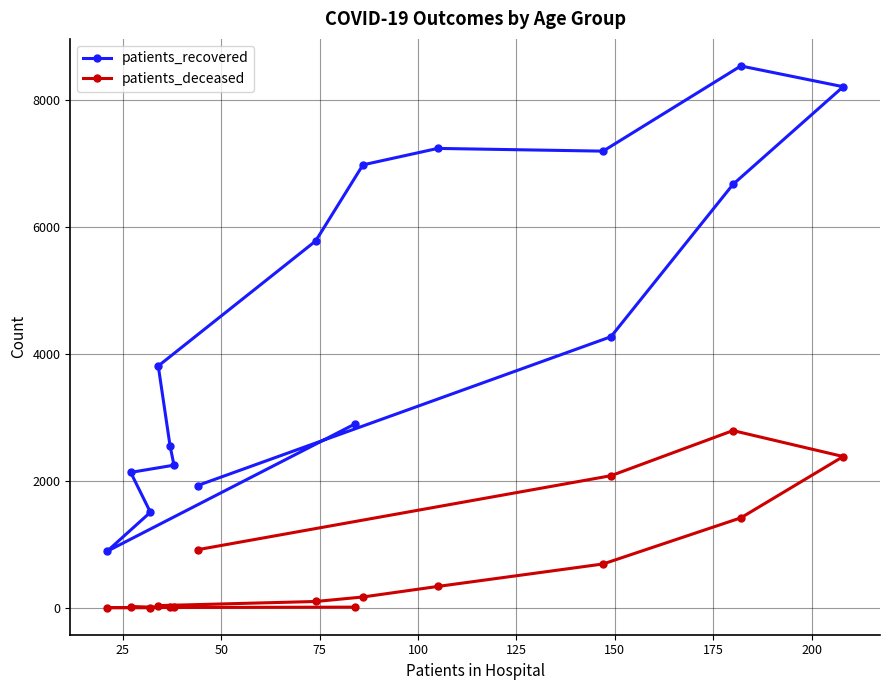

Which series has the largest range (max minus min)?

patients_recovered